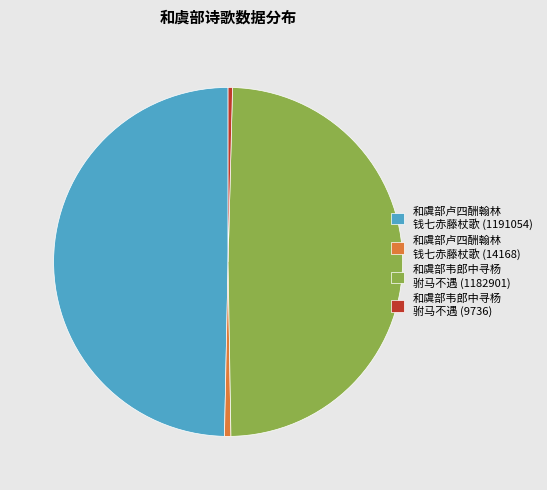

True or false: 和虞部卢四酬翰林 钱七赤藤杖歌 (14168) accounts for 1% of the total.

True